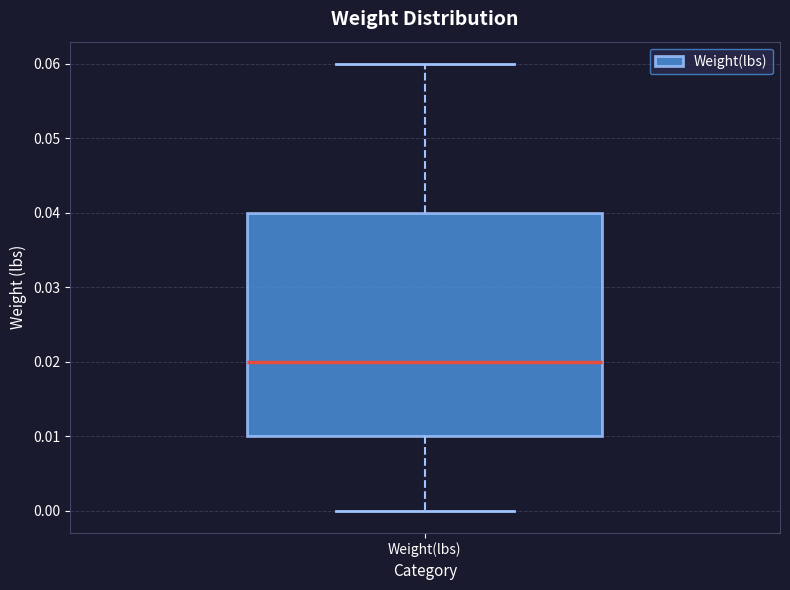

Where does the median line of the box for Weight(lbs) sit on the y-axis? The values are not printed on the chart, so give them approximately, as read against the axis.

0.02